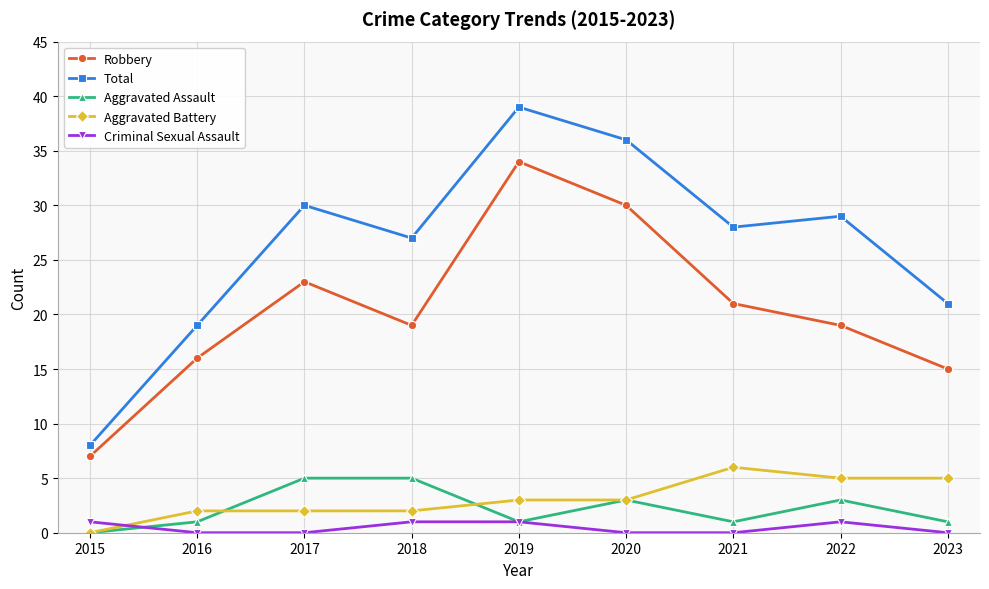

Where is the first local maximum for Robbery?

2017